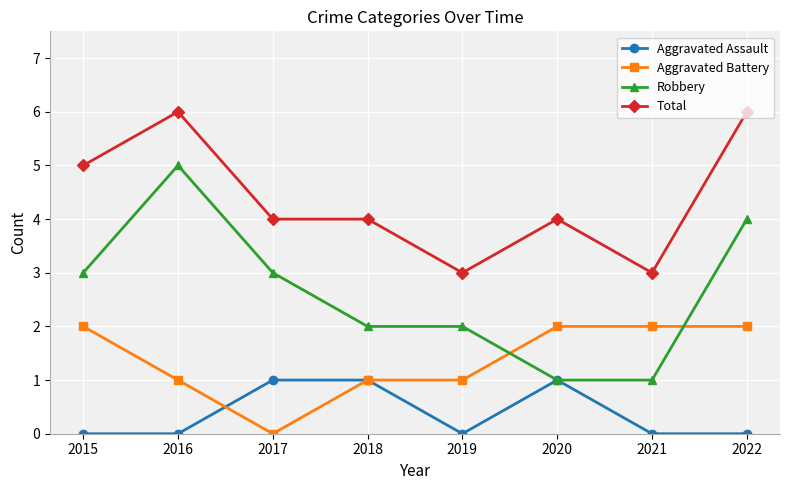

What is the sum of all Robbery values?

21